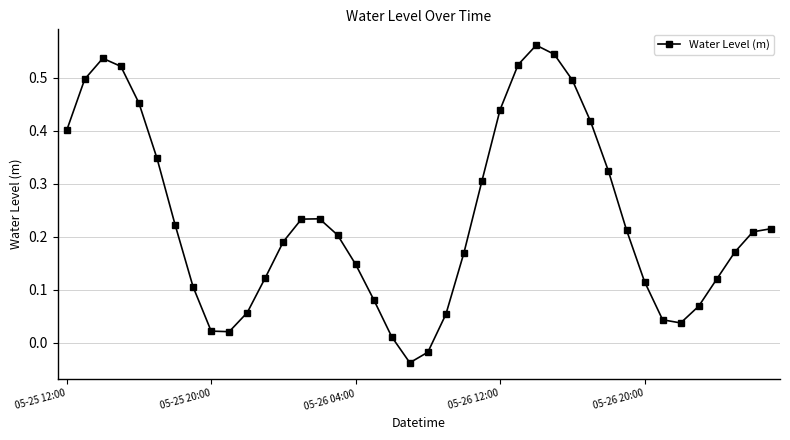

What is the sum of all values?

9.4